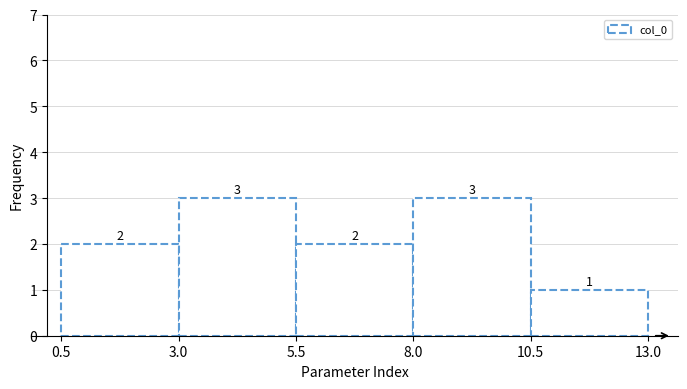

How tall is the bar that spans 10.5 to 13.0 on the x-axis?

1